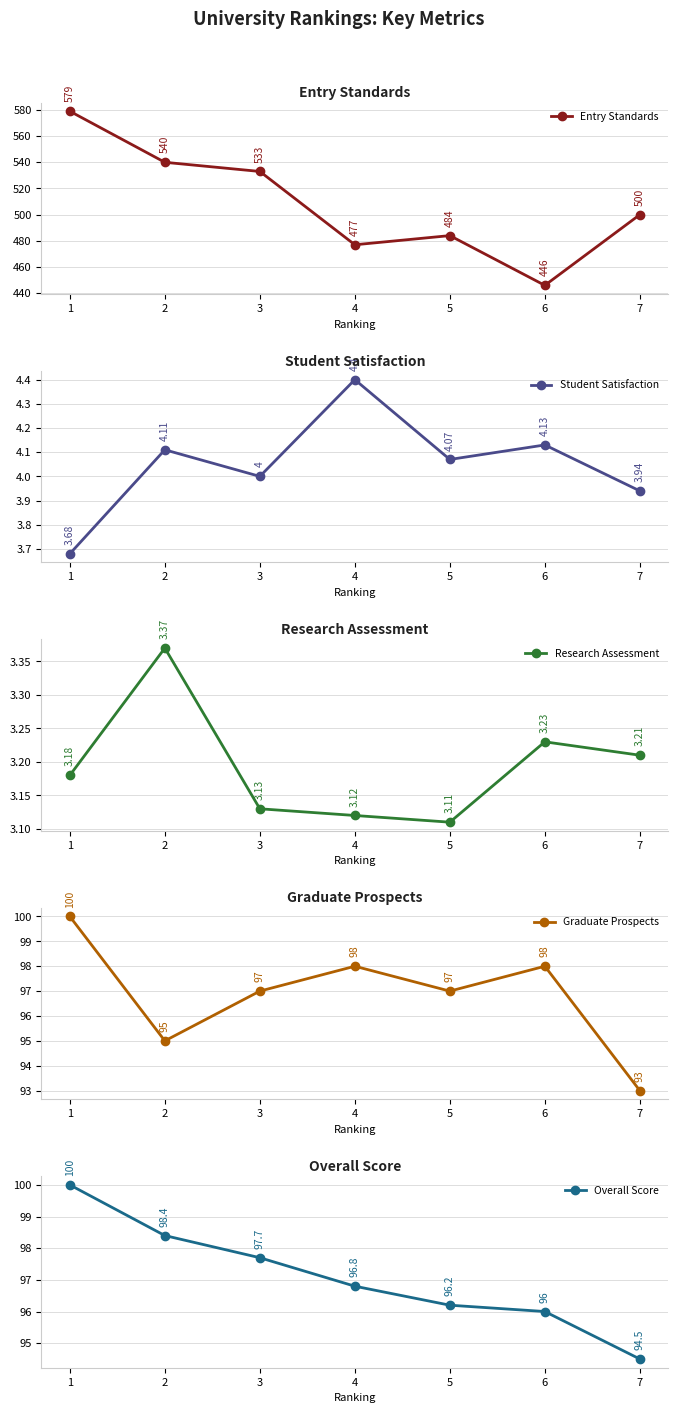

What is the difference between the highest and lowest values at 1?

575.8